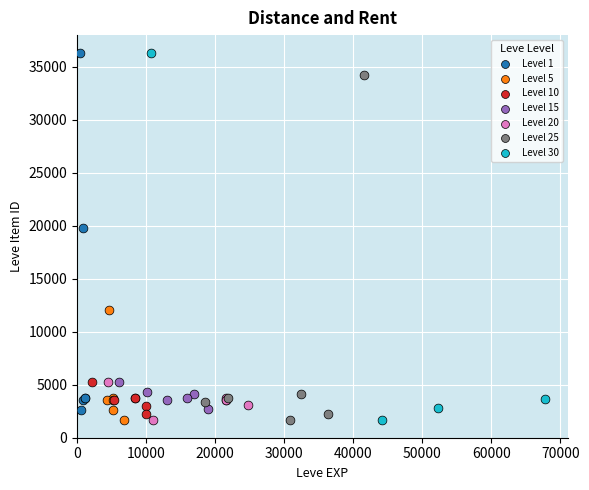

Which series has the widest spread of Y values?

Level 30